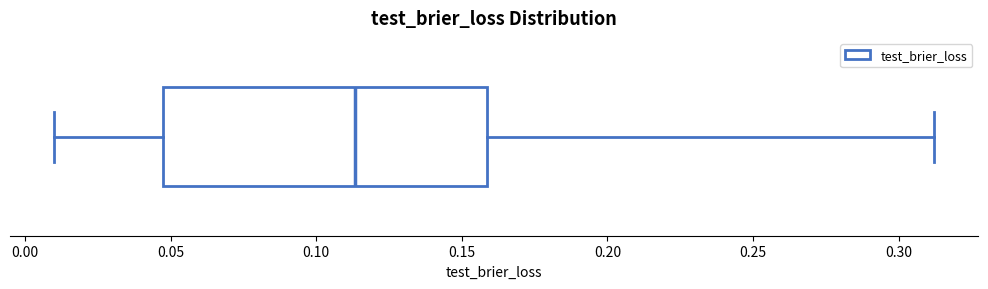

Transcribe this box plot: give where the median line is, the range the box spans, and where the two whiskers end, as read against the x-axis. The values are not printed on the chart, so give them approximately, as read against the axis.

median 0.115, box 0.045 to 0.160, whiskers 0.010 to 0.310